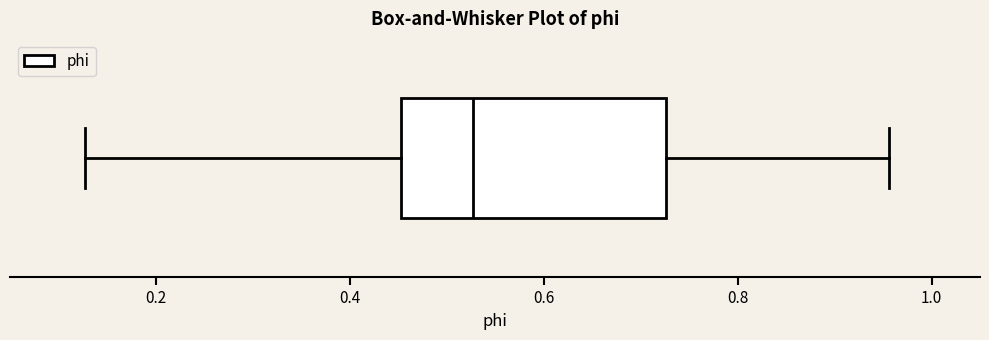

Transcribe this box plot: give where the median line is, the range the box spans, and where the two whiskers end, as read against the x-axis. The values are not printed on the chart, so give them approximately, as read against the axis.

median 0.52, box 0.46 to 0.72, whiskers 0.12 to 0.96